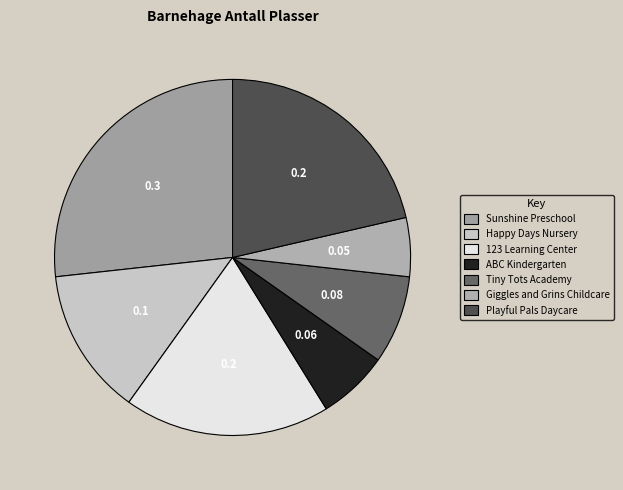

Which slice is the smallest?

Giggles and Grins Childcare